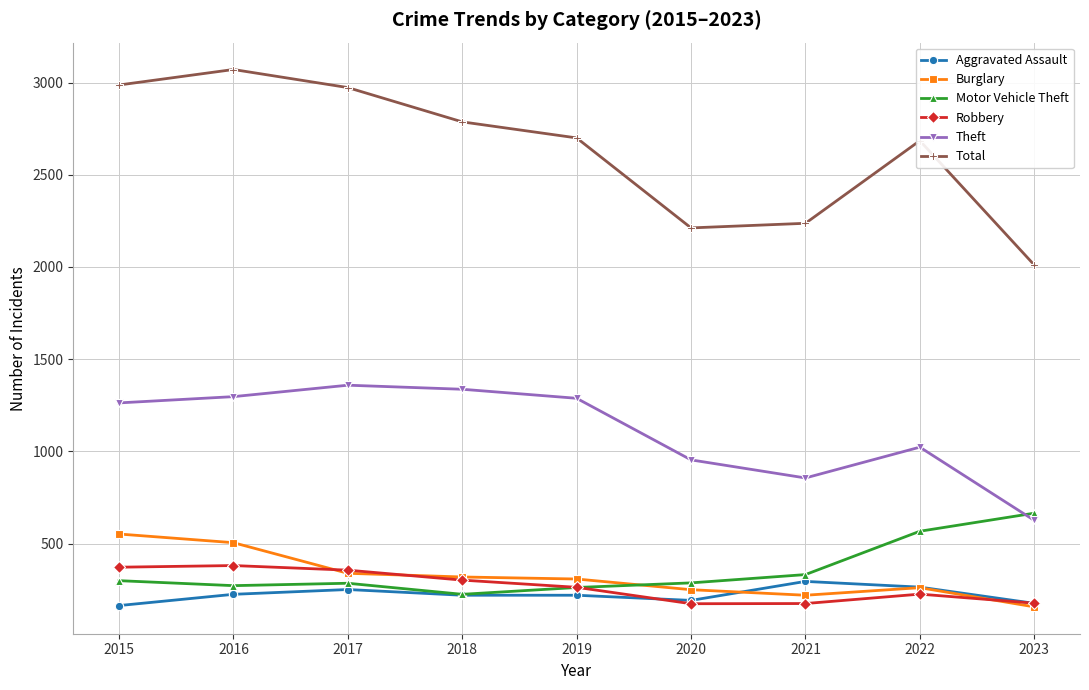

Is the value of Total at 2021 greater than the value of Motor Vehicle Theft at 2020?

Yes